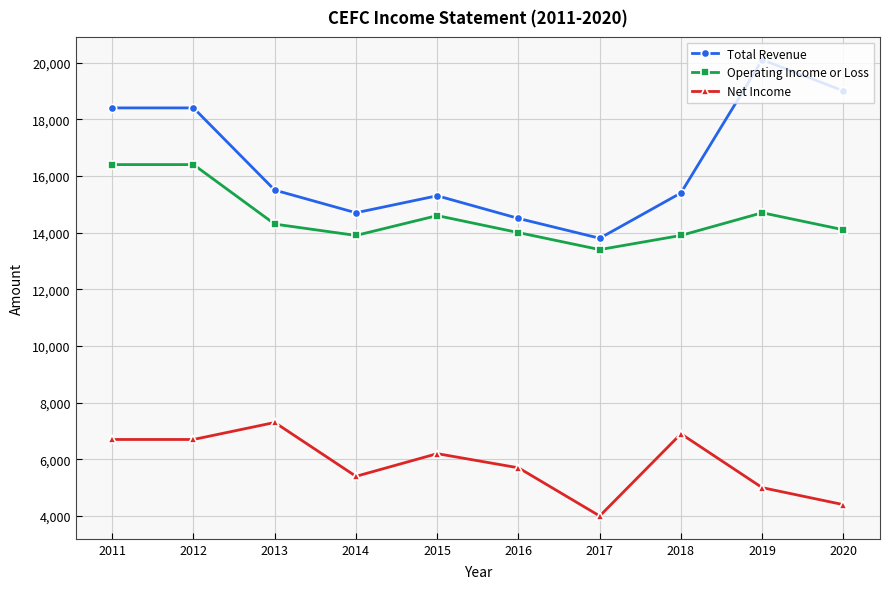

At how many categories does at least one series exceed 4272?

10